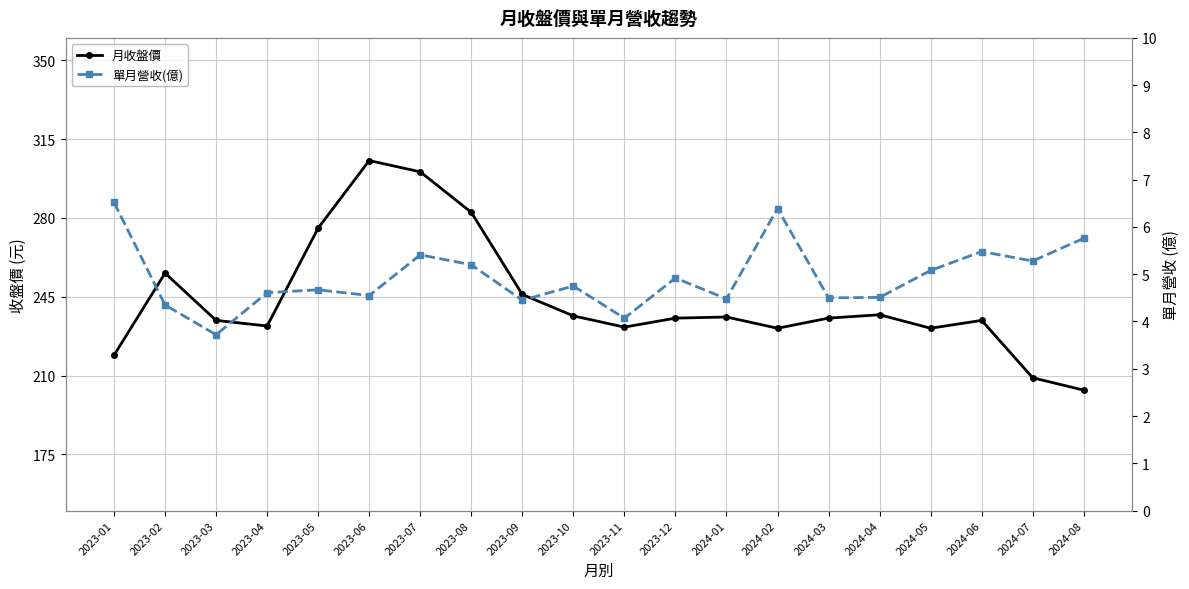

What is the value of the 單月營收(億) point at the 18th from the left?

5.5